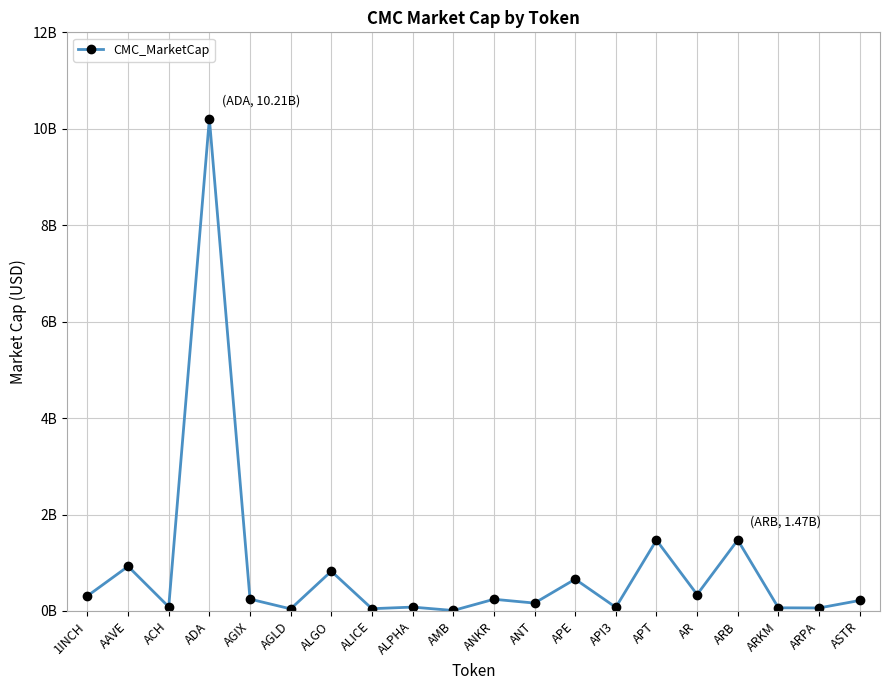

The chart shows a value of 46864118.8 at ALICE. True or false?

True